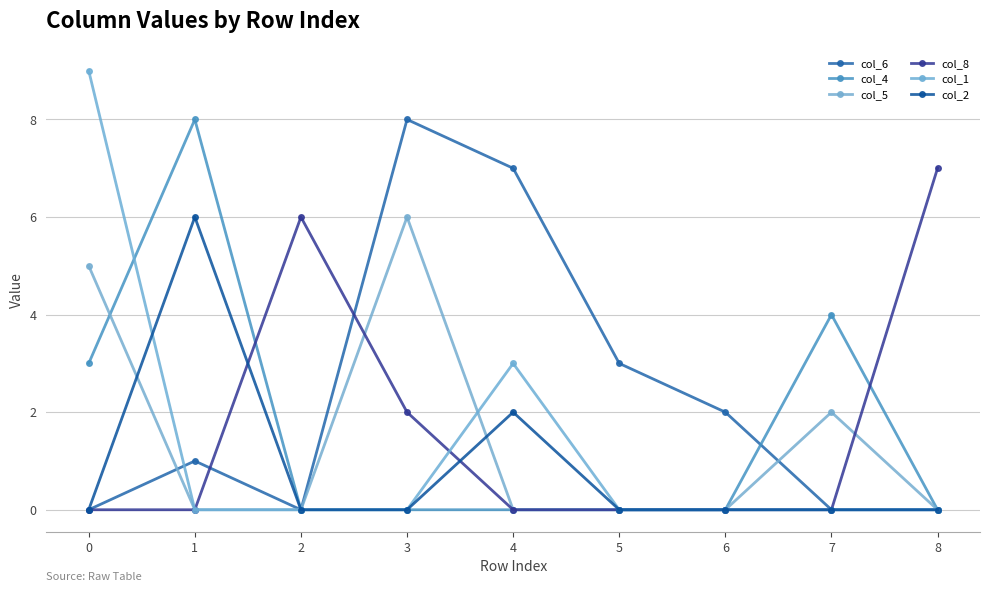

Which series has the largest total across all categories?

col_6